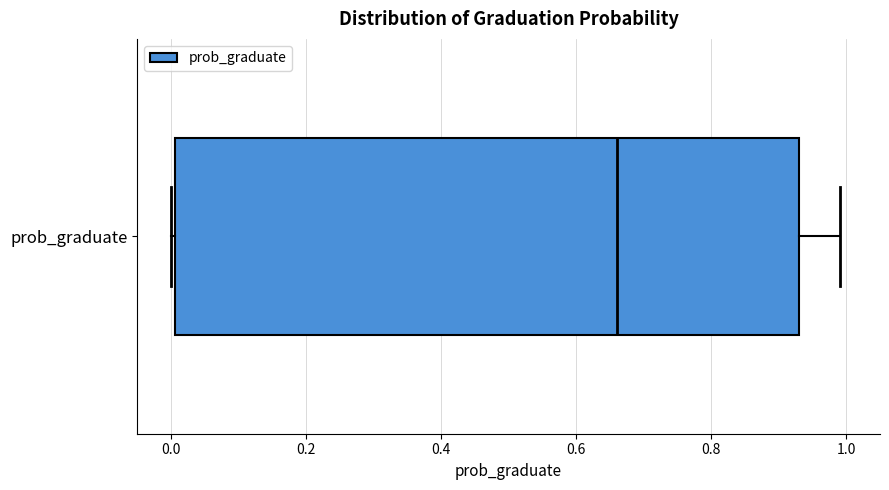

Where does the median line of the box for prob_graduate sit on the x-axis? The values are not printed on the chart, so give them approximately, as read against the axis.

0.66